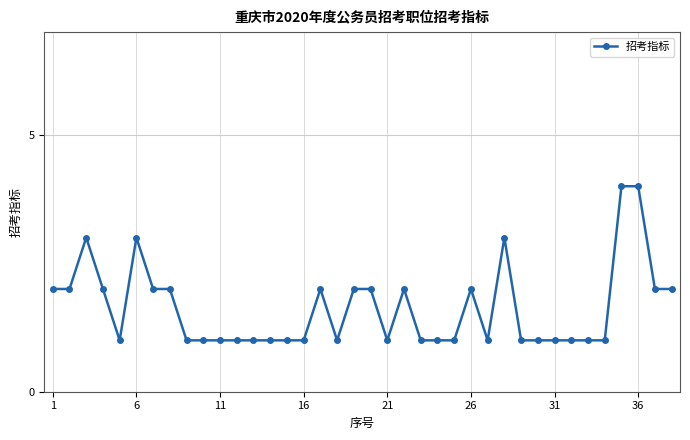

How many series are shown in this chart?

1